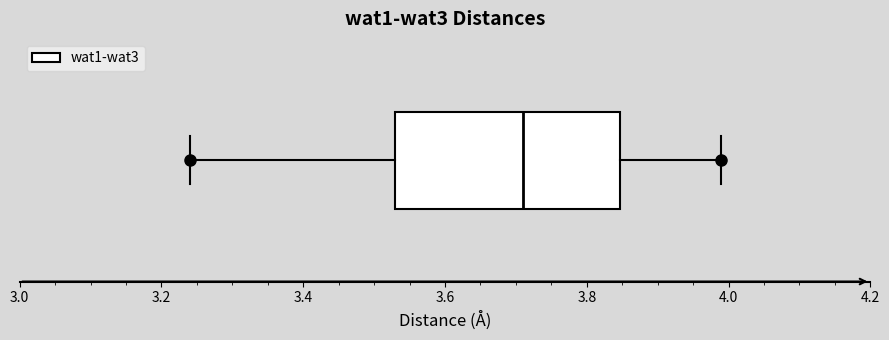

Where is the right edge of the box on the x-axis? The values are not printed on the chart, so give them approximately, as read against the axis.

3.84